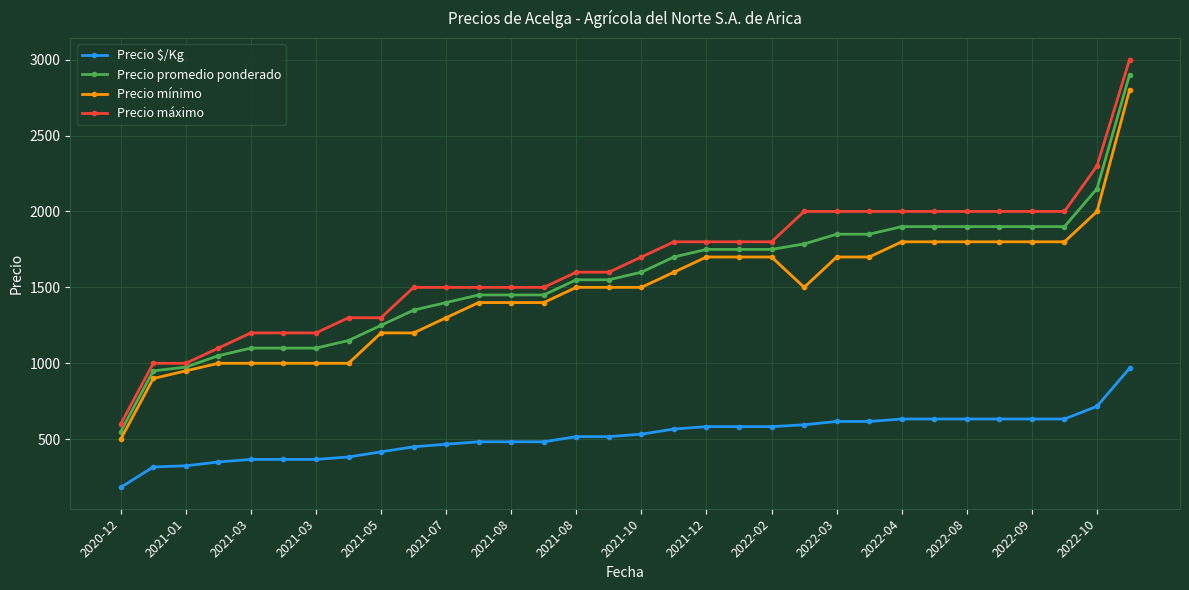

How many data points in Precio máximo are less than 1700?

16